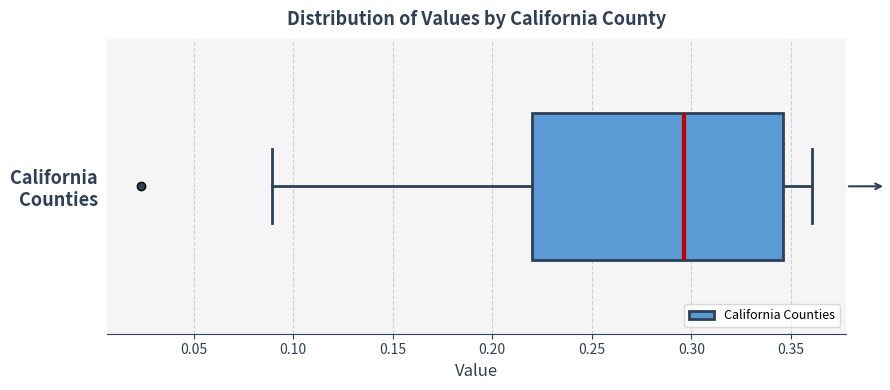

Where does the right whisker of the box for California Counties end on the x-axis? The values are not printed on the chart, so give them approximately, as read against the axis.

0.360